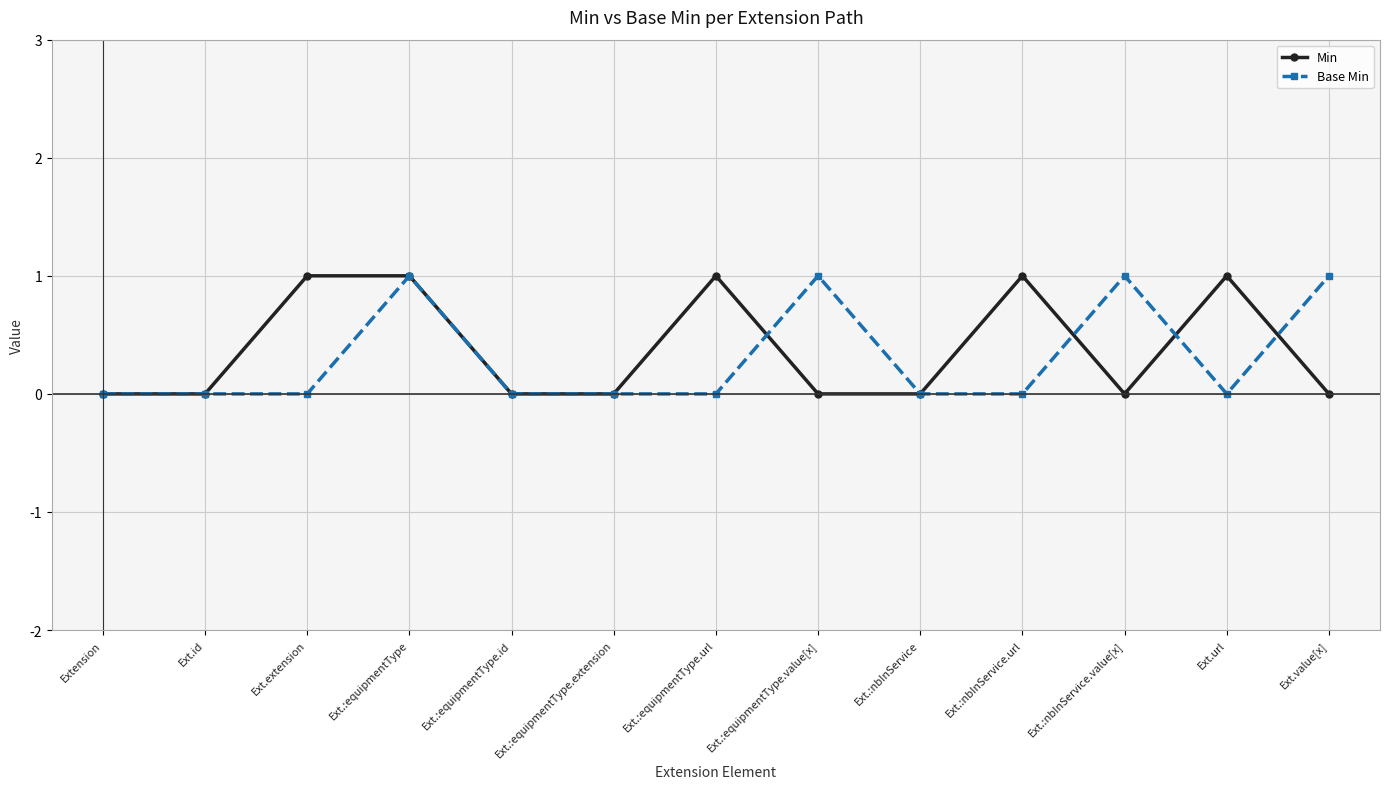

True or false: Min has a value of 1 at Ext.:equipmentType.extension.

False